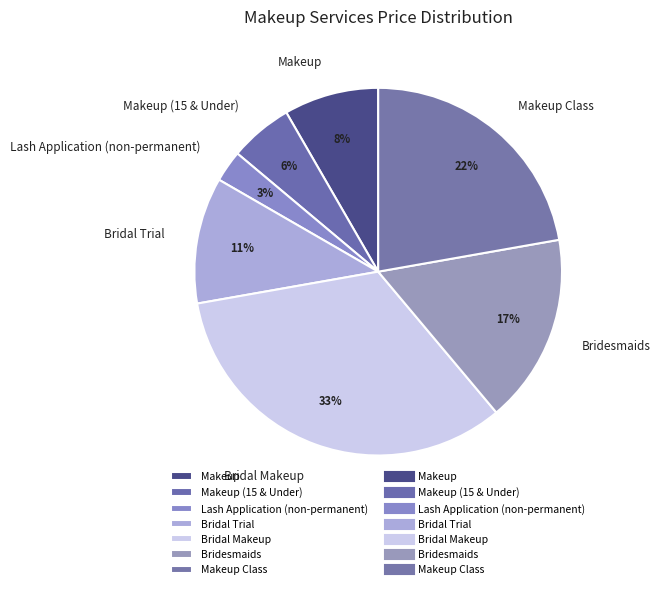

To the nearest percent, what is the average slice percentage?

14%